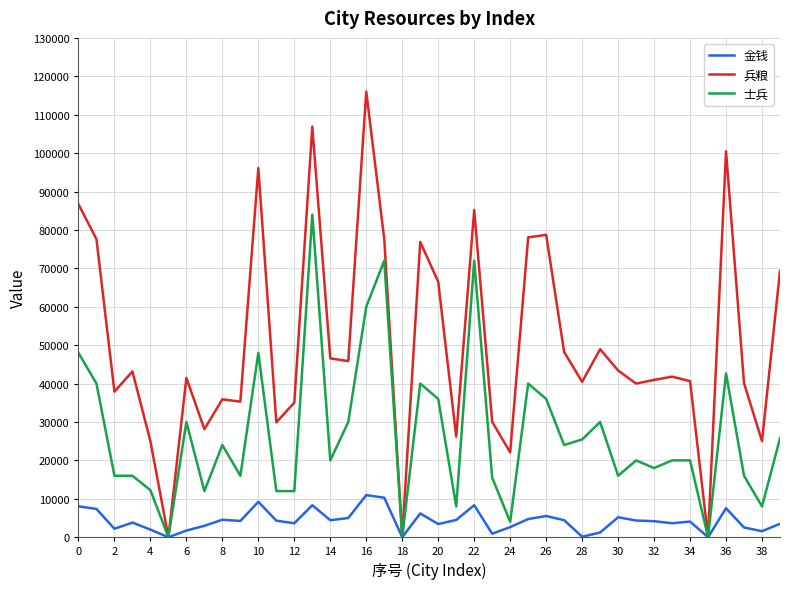

What is the difference between the maximum and minimum values in the 兵粮 series?

116000